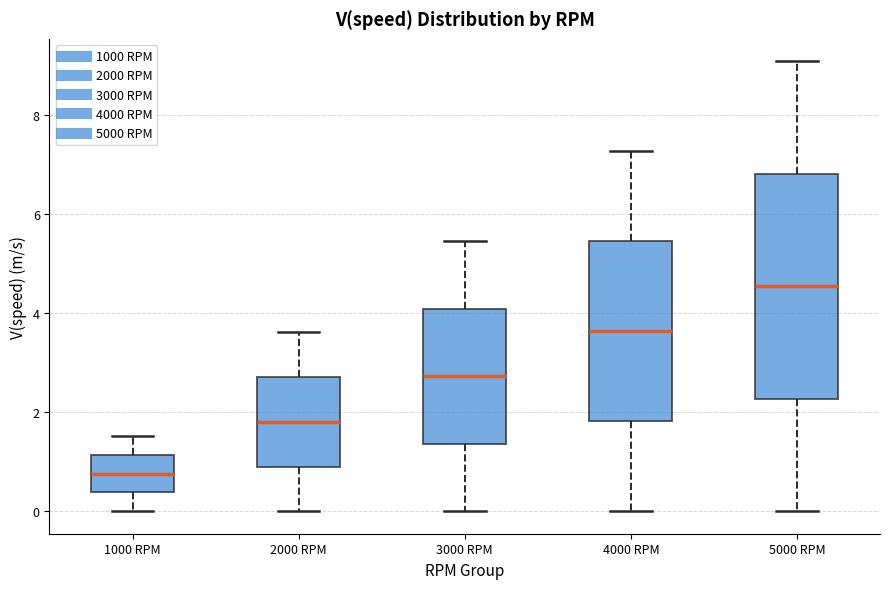

Reading left to right, read every box against the y-axis: the position of its median line, the range the box covers, and the ends of its whiskers. The values are not printed on the chart, so give them approximately, as read against the axis.

1000 RPM: median 0.8, box 0.4 to 1.2, whiskers 0.0 to 1.6
2000 RPM: median 1.8, box 0.8 to 2.8, whiskers 0.0 to 3.6
3000 RPM: median 2.8, box 1.4 to 4.0, whiskers 0.0 to 5.4
4000 RPM: median 3.6, box 1.8 to 5.4, whiskers 0.0 to 7.2
5000 RPM: median 4.6, box 2.2 to 6.8, whiskers 0.0 to 9.0